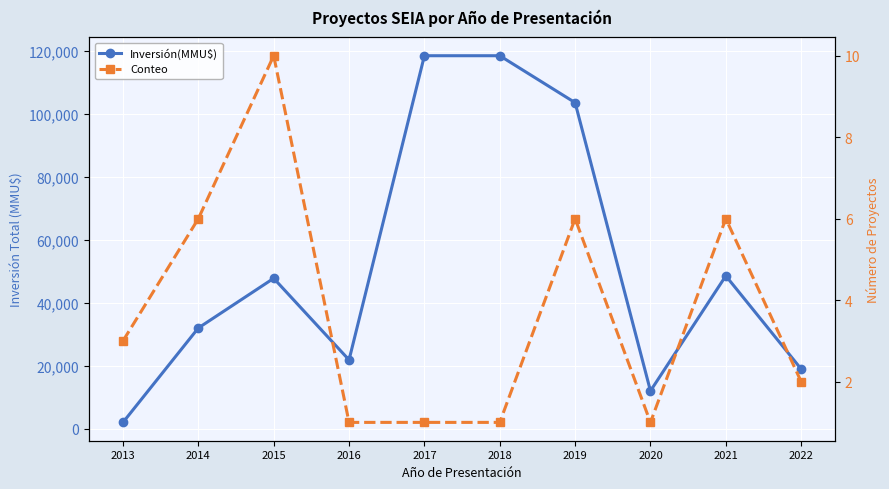

Is the value of Inversión(MMU$) at 2013 greater than the value of Conteo at 2017?

Yes